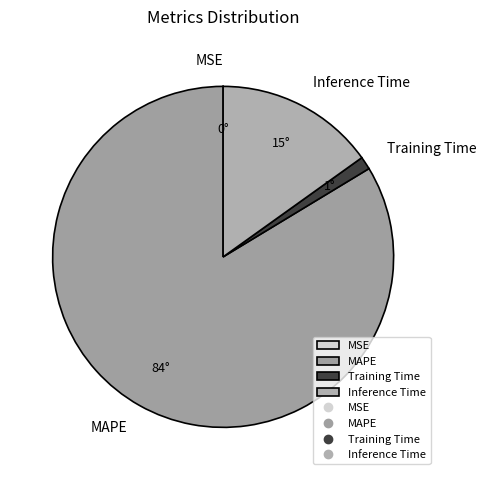

Which category has the biggest portion of the pie?

MAPE